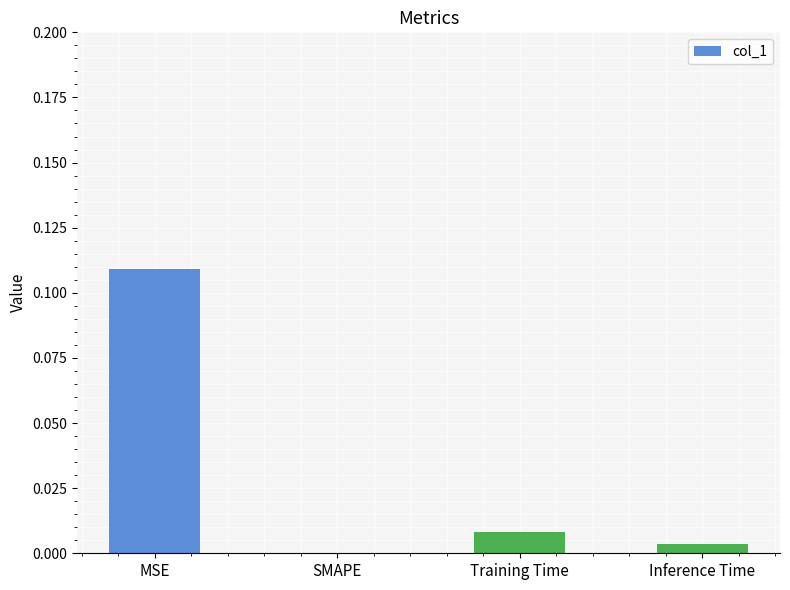

At which category does the chart reach its peak across all series?

MSE